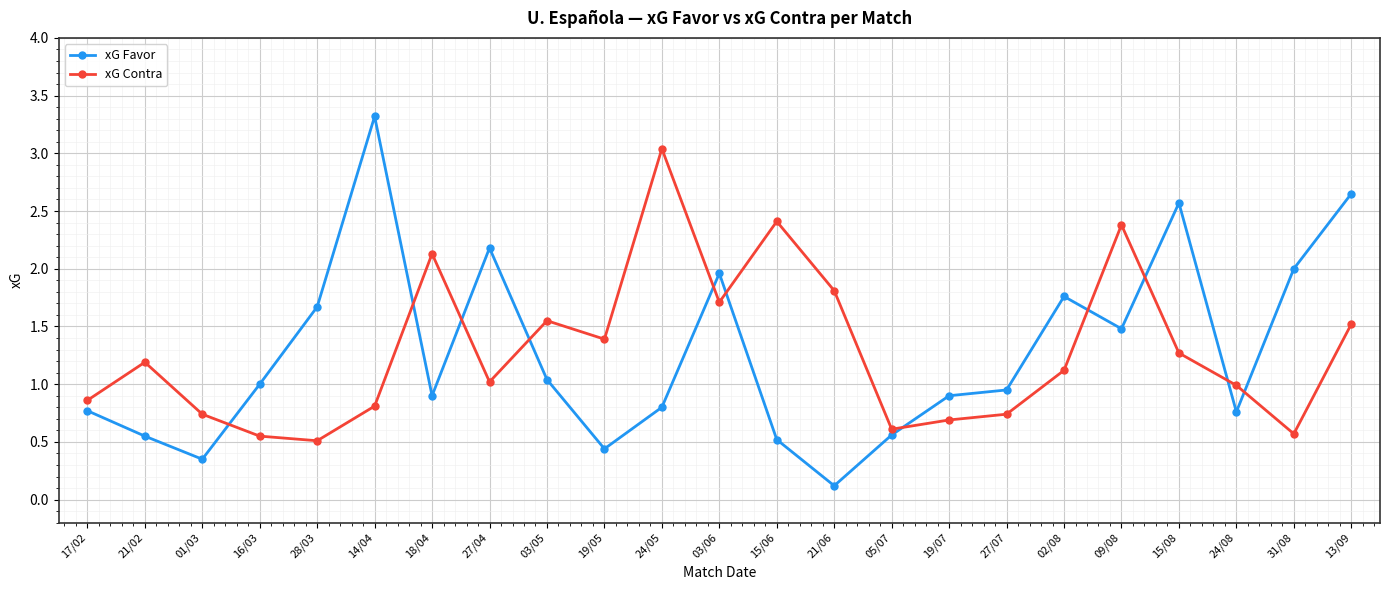

Is it true that xG Contra equals 1.3 at 24/08?

False